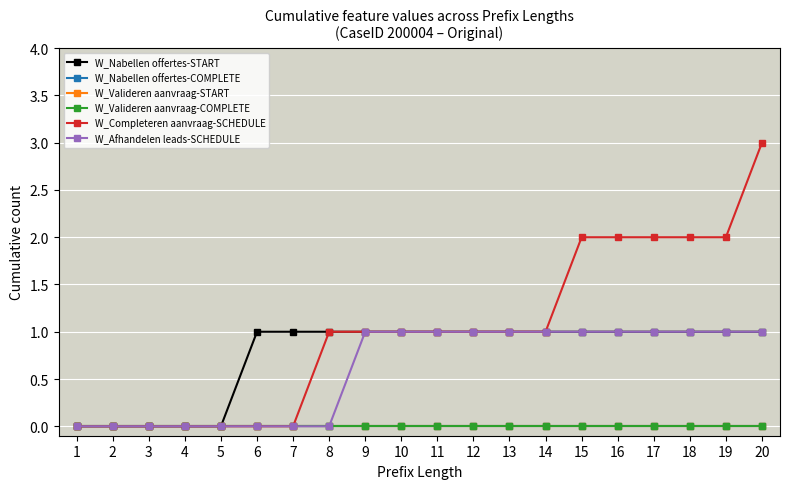

Does the chart have visible grid lines?

Yes